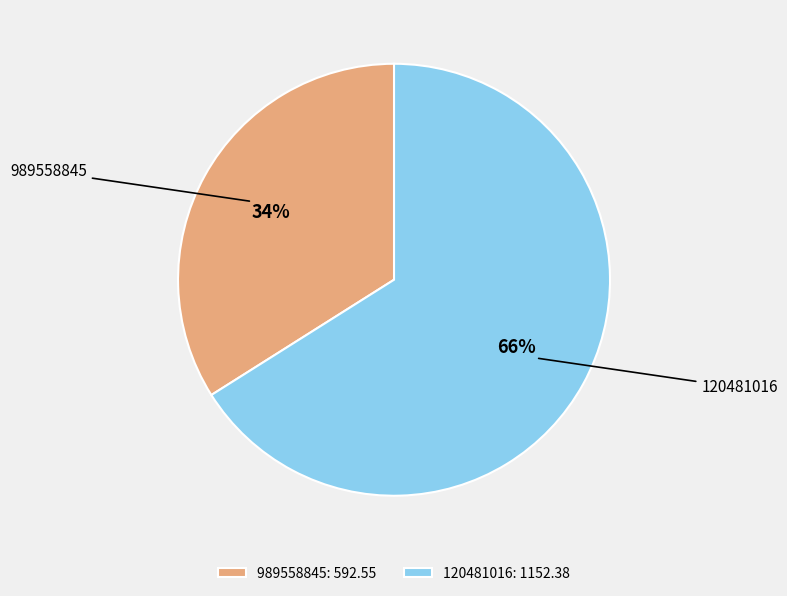

Is 989558845 the majority of the pie?

No